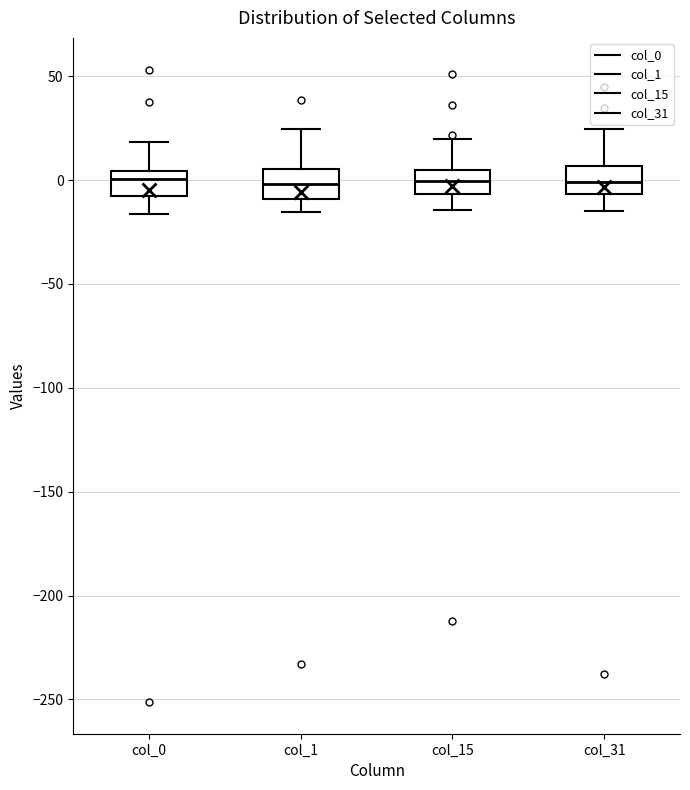

Where is the lower edge of the box for col_0 on the y-axis? The values are not printed on the chart, so give them approximately, as read against the axis.

-10